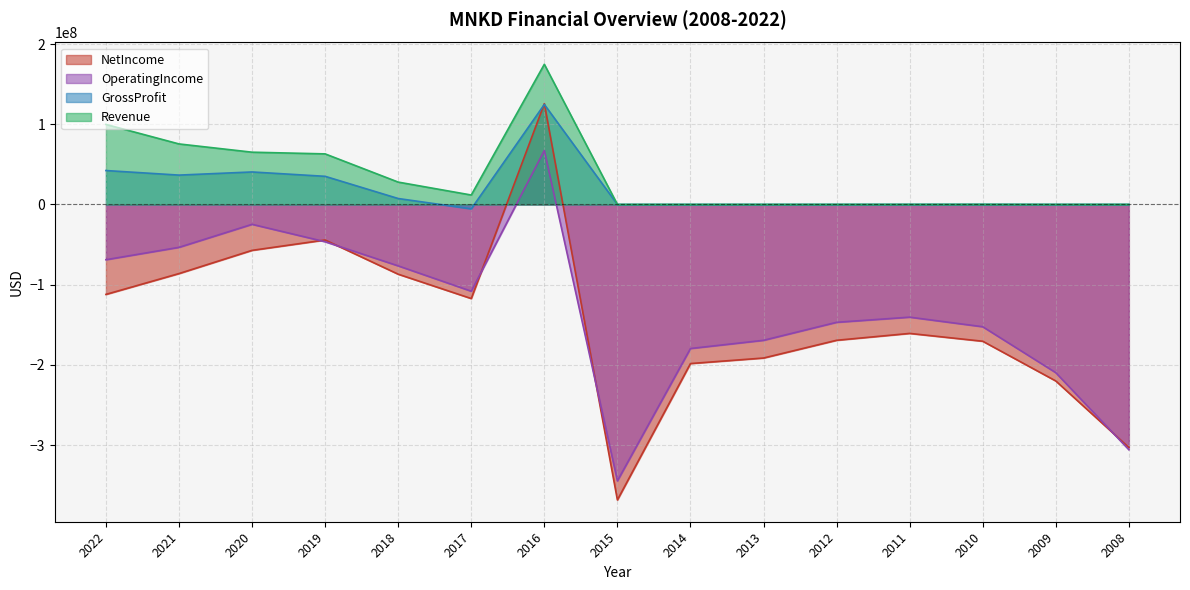

What is the total value across all series at 2016?

492348000